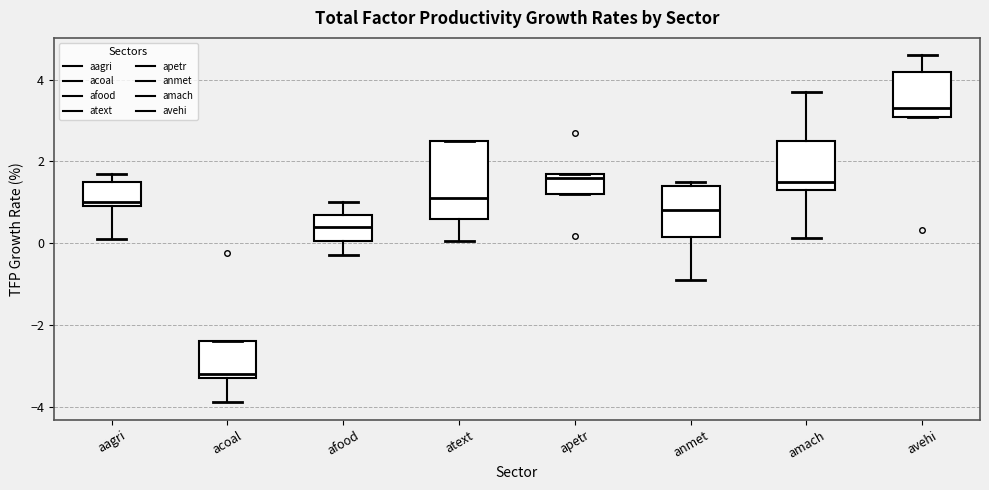

Where is the upper edge of the box for amach on the y-axis? The values are not printed on the chart, so give them approximately, as read against the axis.

2.6